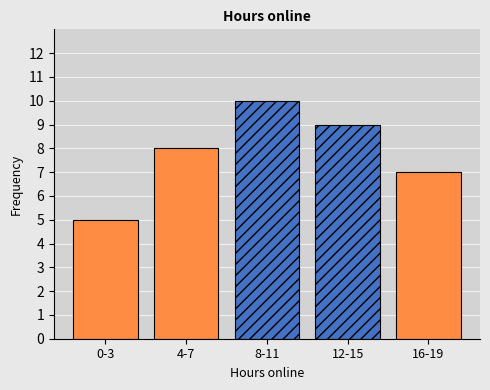

Reading left to right, transcribe all the data shown in this chart.

5	8	10	9	7